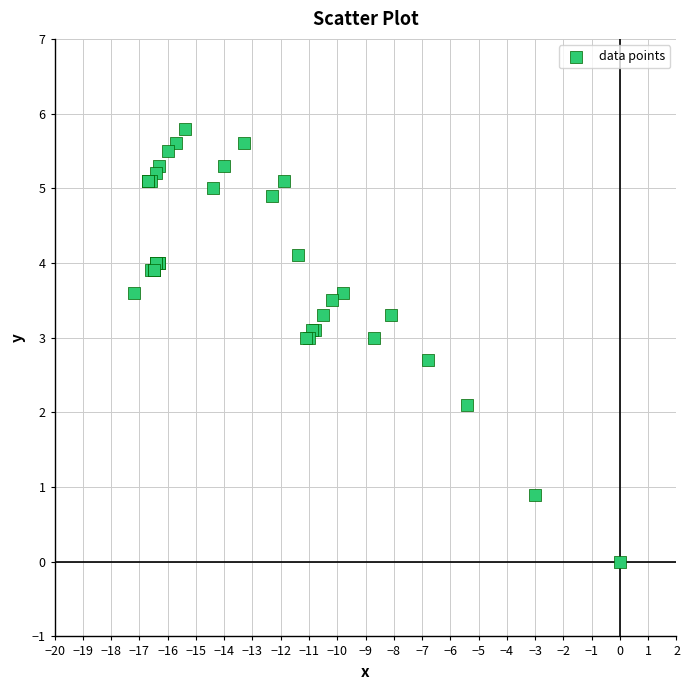

What Y value in the scatter plot is closest to 2?

2.1